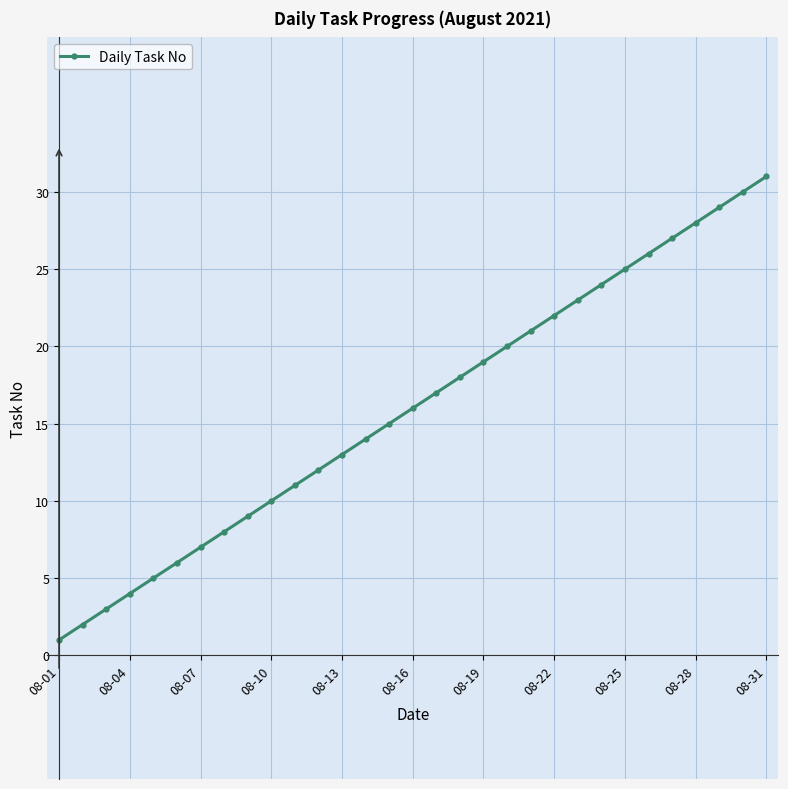

True or false: the data has more than 0 interior local peaks.

False